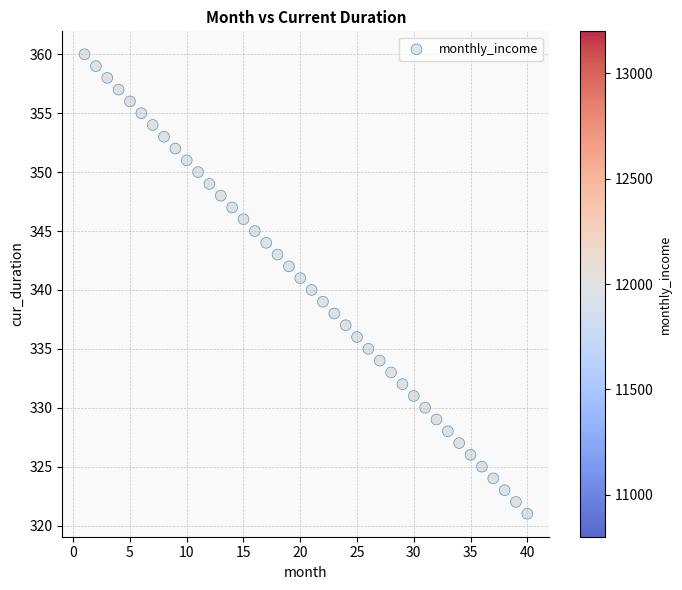

What is the range of X values (max minus min)?

39